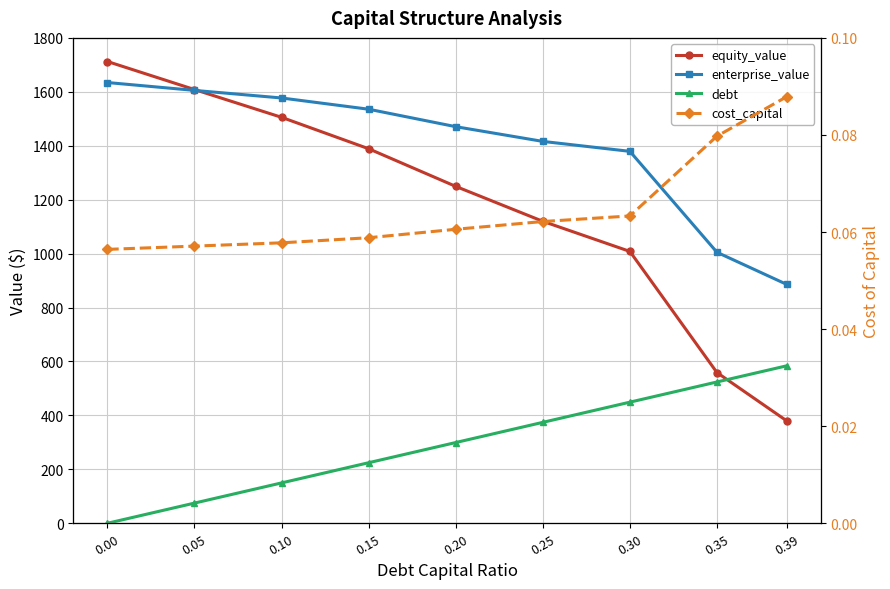

How many lines are shown in the chart?

4